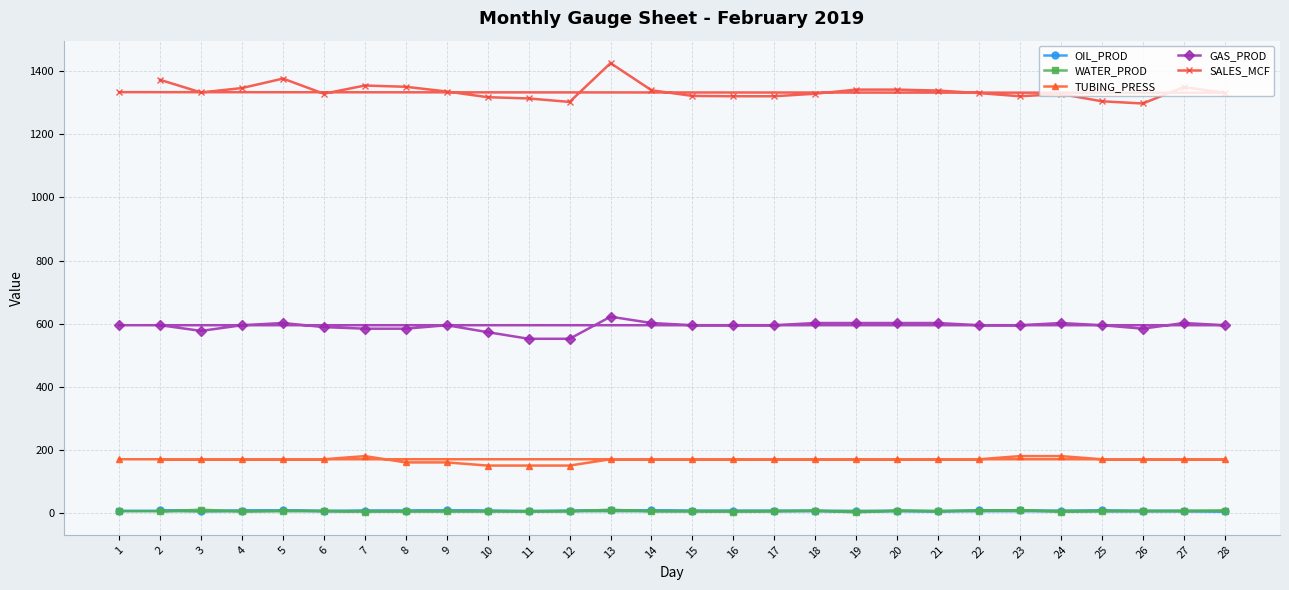

What is the sum of the SALES_MCF values at 4 and 20?

2689.0